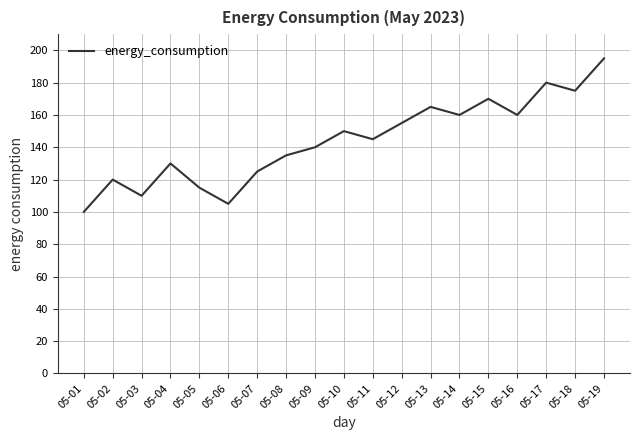

What is the difference between the maximum and minimum values?

95